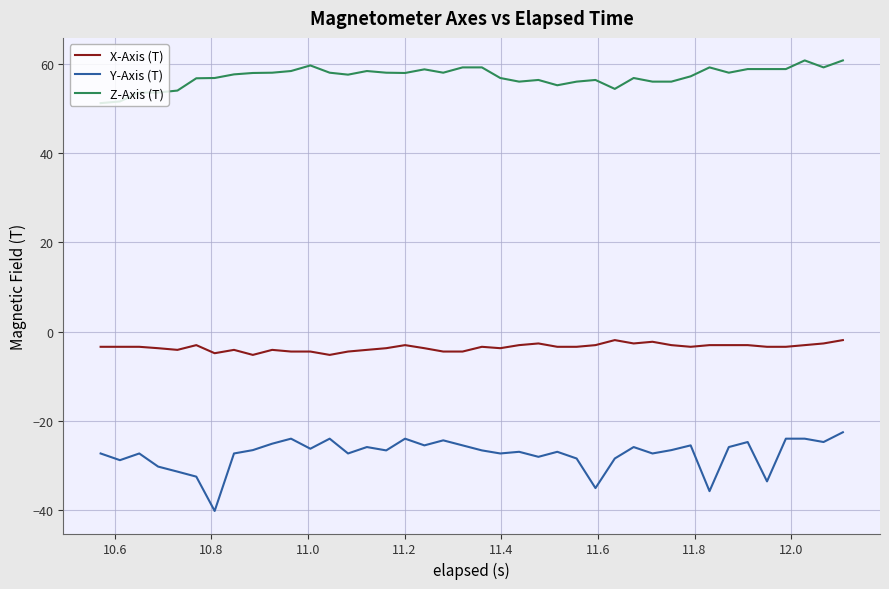

True or false: Z-Axis (T) and X-Axis (T) intersect in this chart.

False